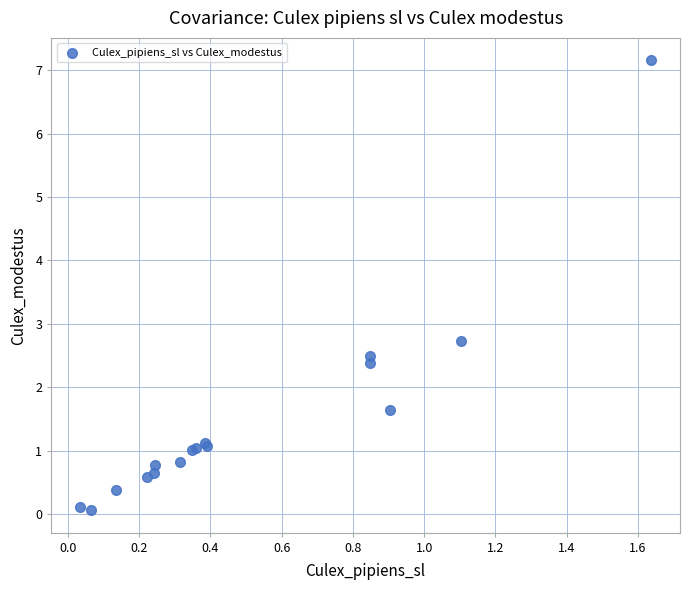

What Y value in the scatter plot is closest to 3?

2.7